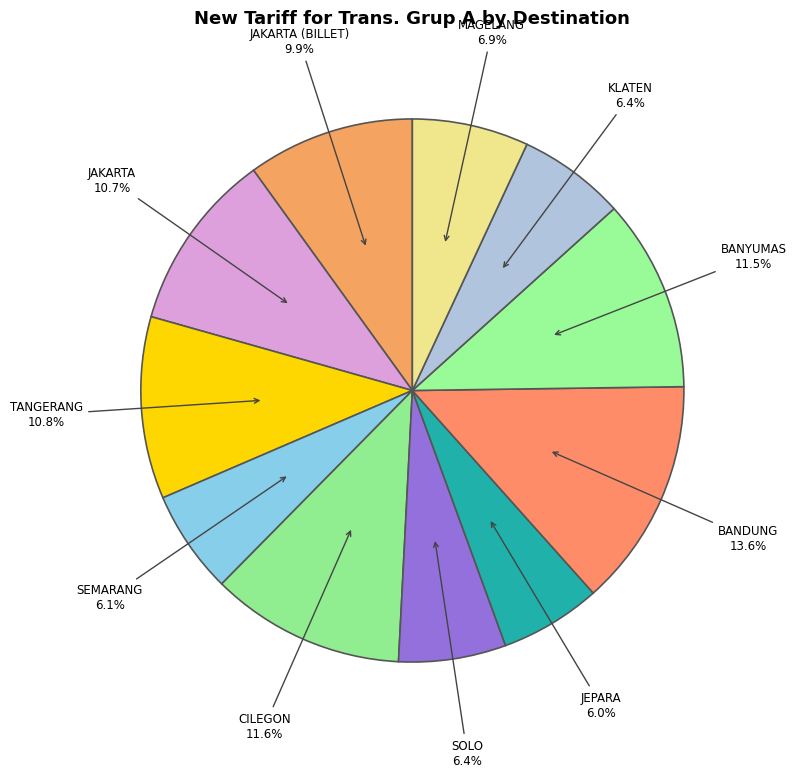

What portion of the pie excludes KLATEN?

93.6%